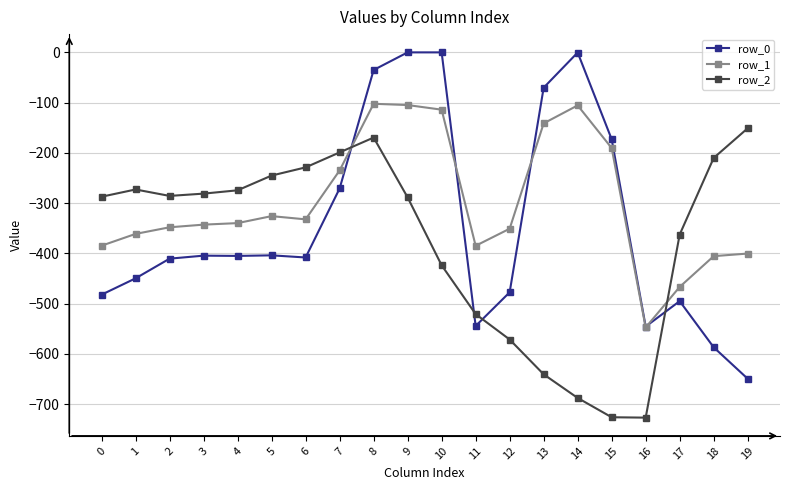

What is the value of the row_2 point at the 12th from the left?

-520.6